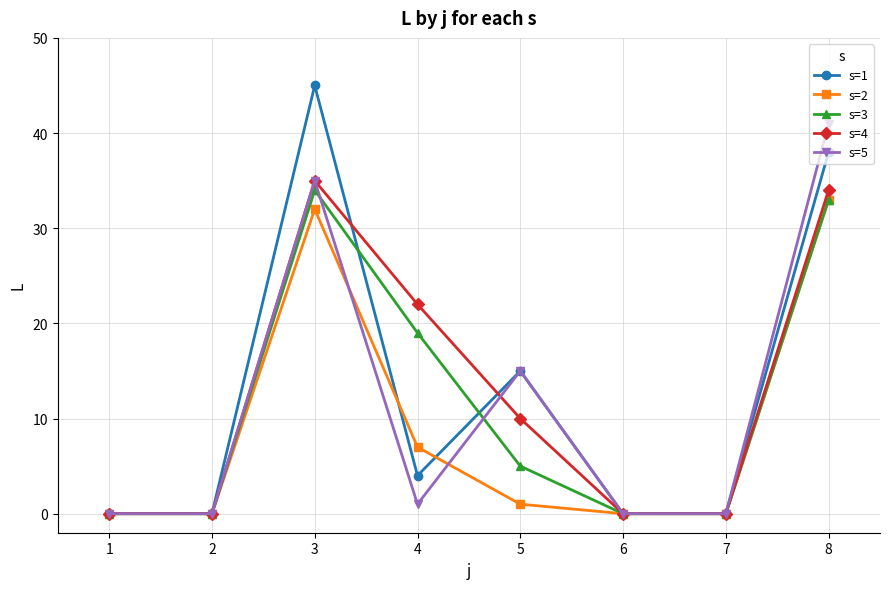

What is the total value across all series at 8?

179